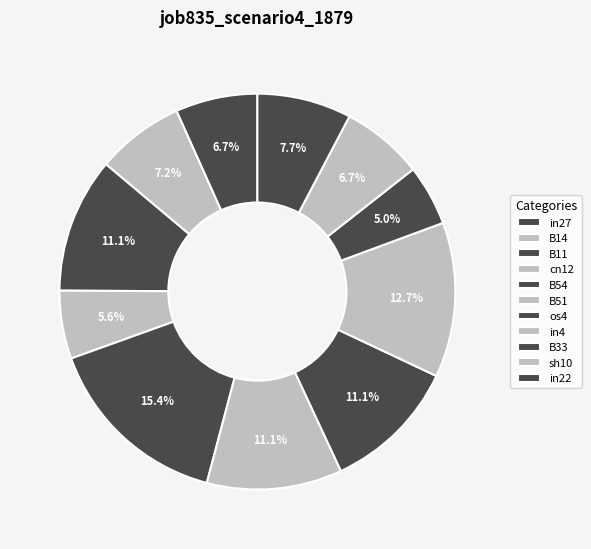

Does any single category account for the majority?

No